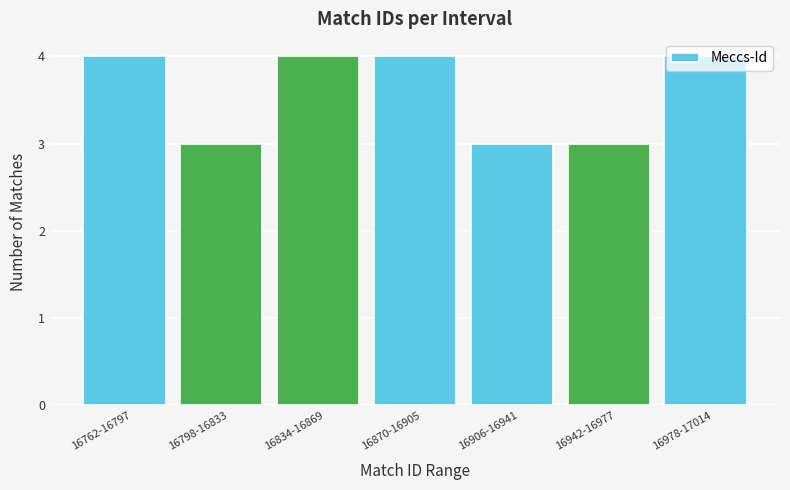

What is the maximum value shown in the chart?

4